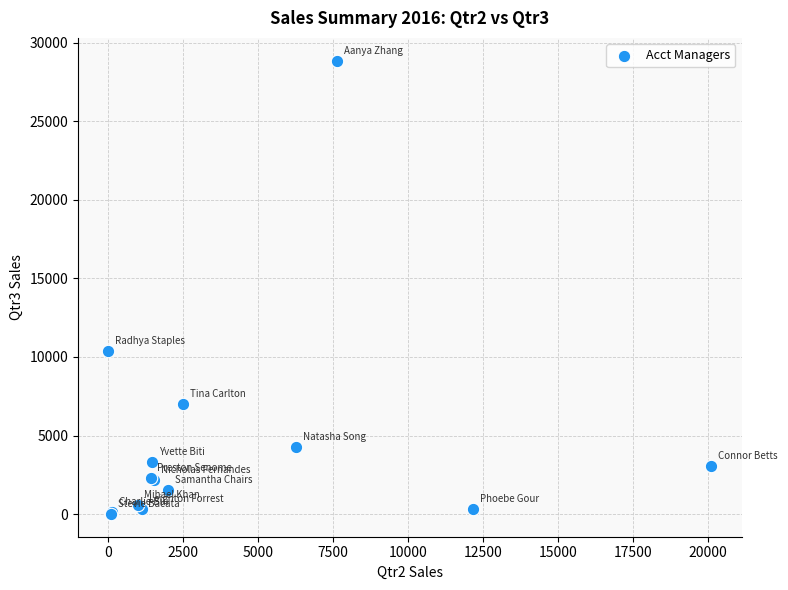

What Y value in the scatter plot is closest to 14433?

10373.6